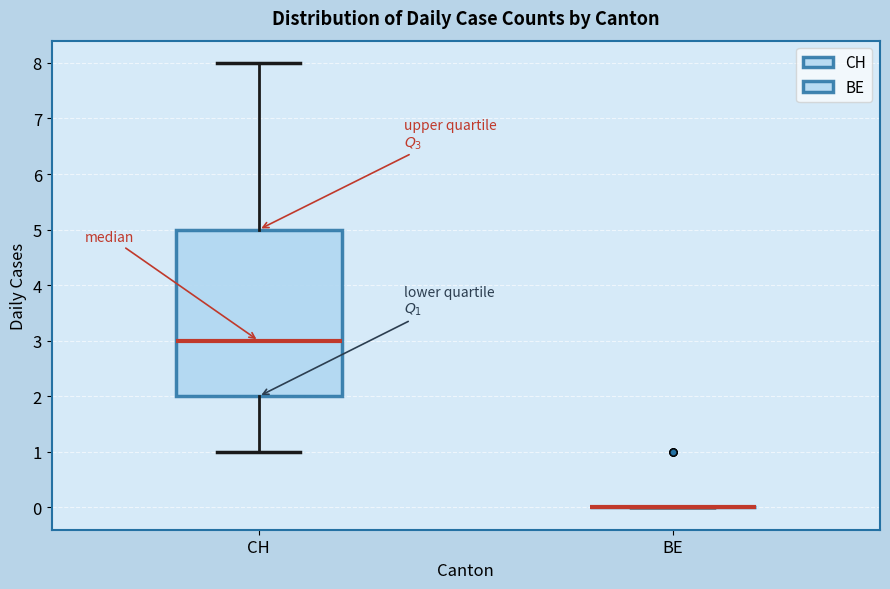

Reading left to right, read every box against the y-axis: the position of its median line, the range the box covers, and the ends of its whiskers. The values are not printed on the chart, so give them approximately, as read against the axis.

CH: median 3, box 2 to 5, whiskers 1 to 8
BE: box collapsed to a line at 0, whiskers 0 to 0